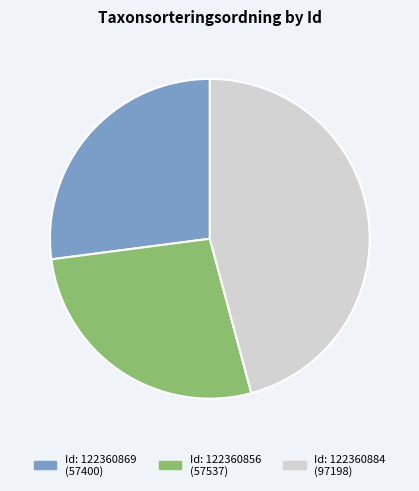

Is there any slice that represents more than half of the pie?

No